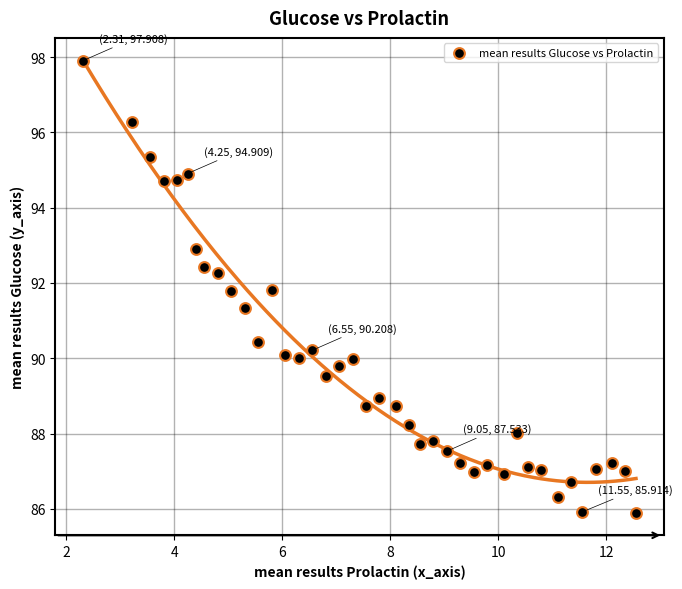

What Y value in the scatter plot is closest to 91?

91.3